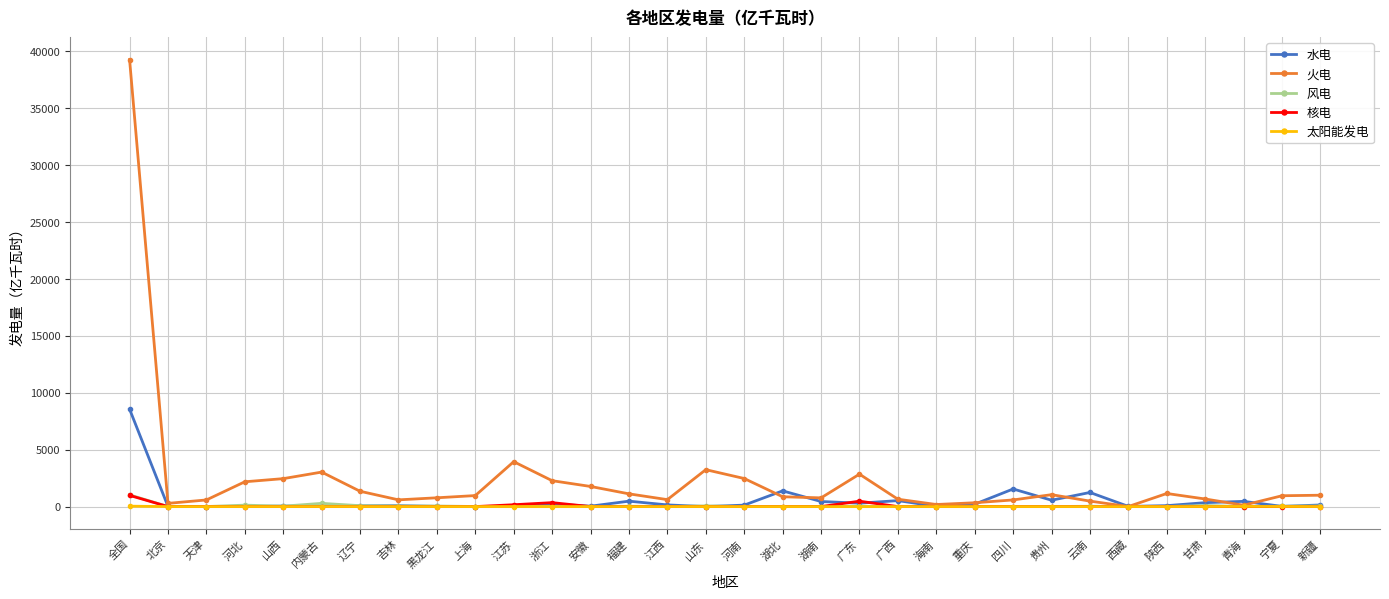

How many values in the 水电 series are below 128?

16